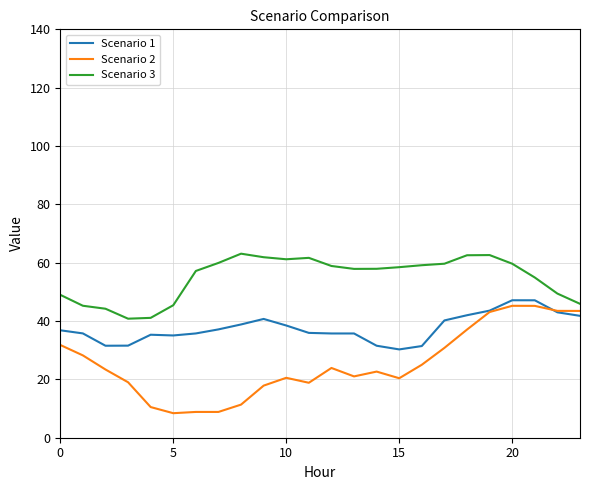

Which series has the largest total across all categories?

Scenario 3